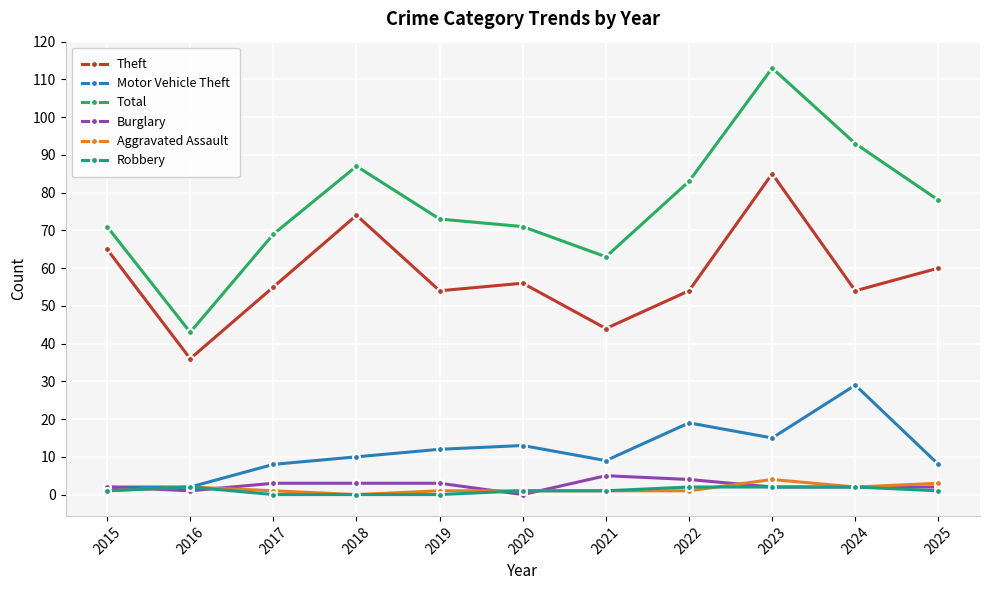

What is the difference between the maximum and minimum values in the Robbery series?

2